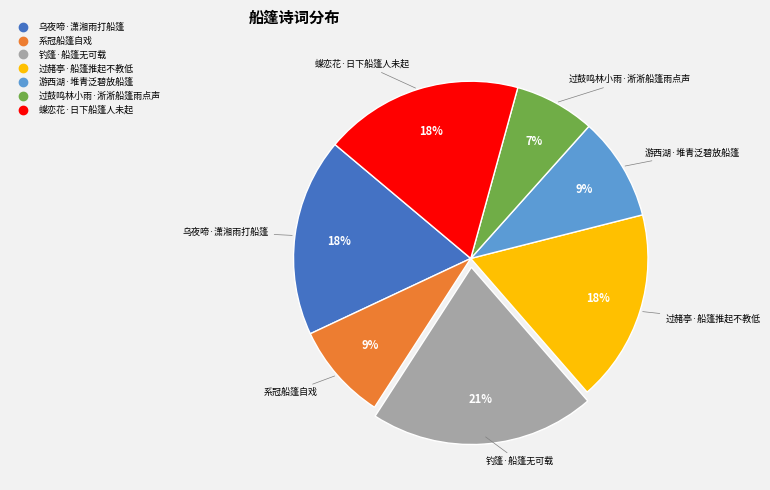

Is there a majority slice in this chart?

No